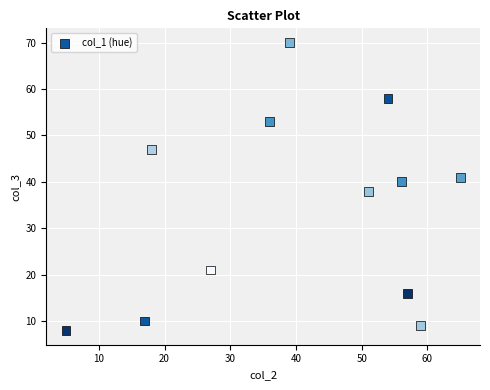

What is the range of X values (max minus min)?

60